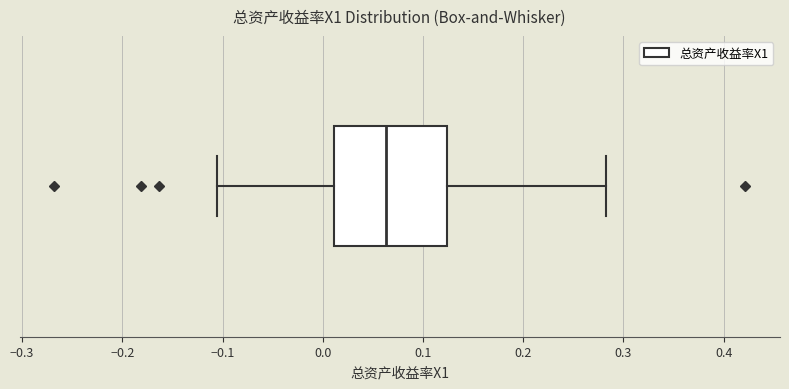

Read this box plot against the x-axis: the position of the median line, the range covered by the box, and the ends of both whiskers. The values are not printed on the chart, so give them approximately, as read against the axis.

median 0.06, box 0.01 to 0.12, whiskers -0.11 to 0.28